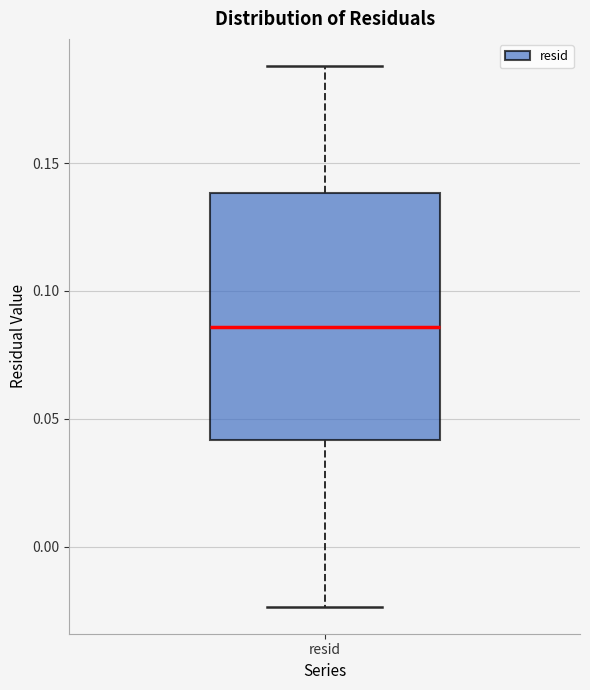

Transcribe this box plot: give where the median line is, the range the box spans, and where the two whiskers end, as read against the y-axis. The values are not printed on the chart, so give them approximately, as read against the axis.

median 0.085, box 0.040 to 0.140, whiskers -0.025 to 0.190